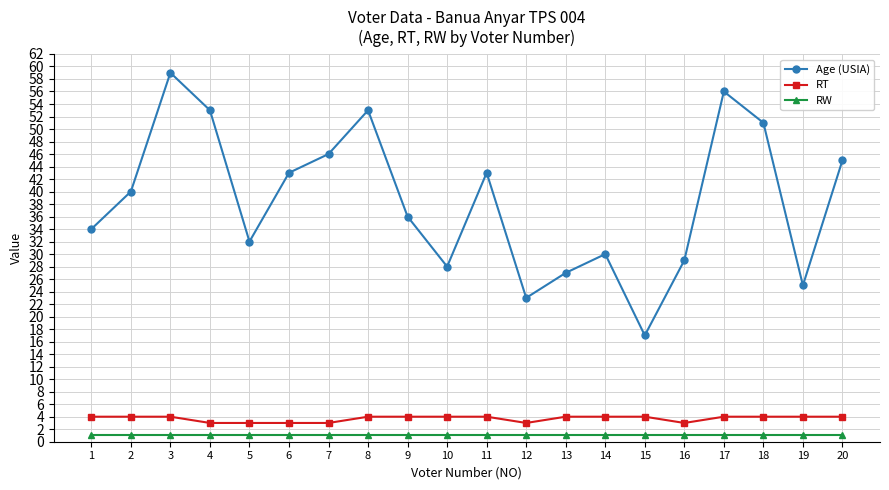

What is the value of the RW point at the 20th from the left?

1